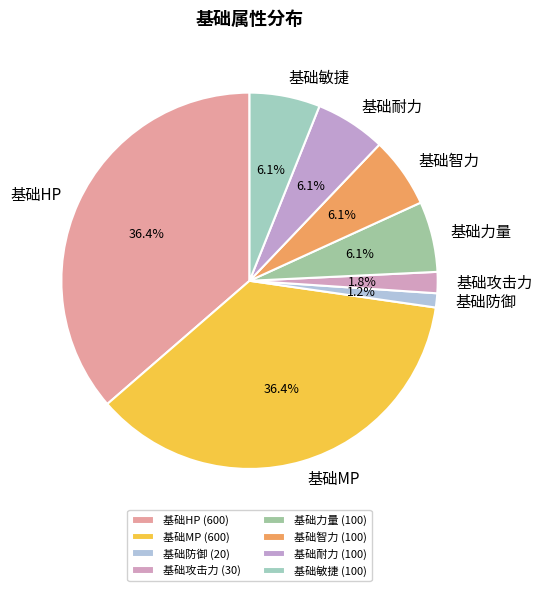

Which slice is the smallest?

基础防御